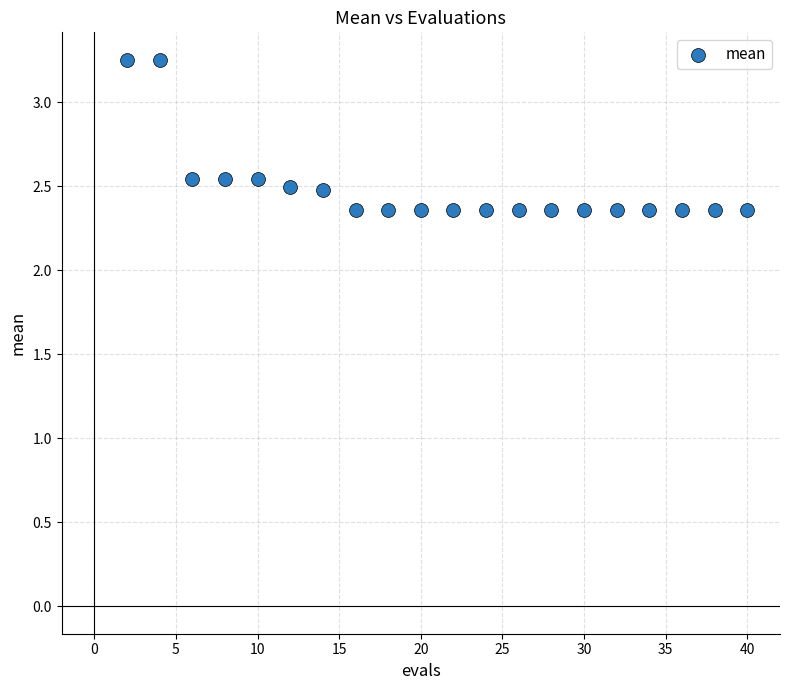

What is the range of X values (max minus min)?

38.0